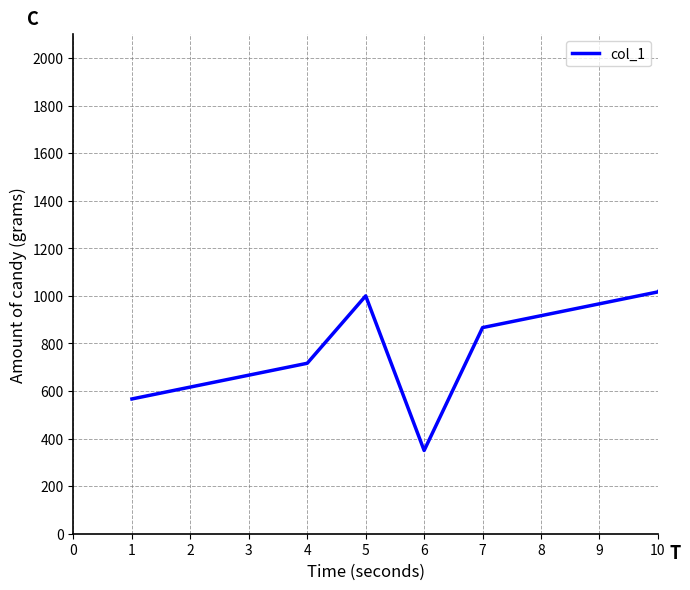

What is the difference between the maximum and minimum values?

950.0